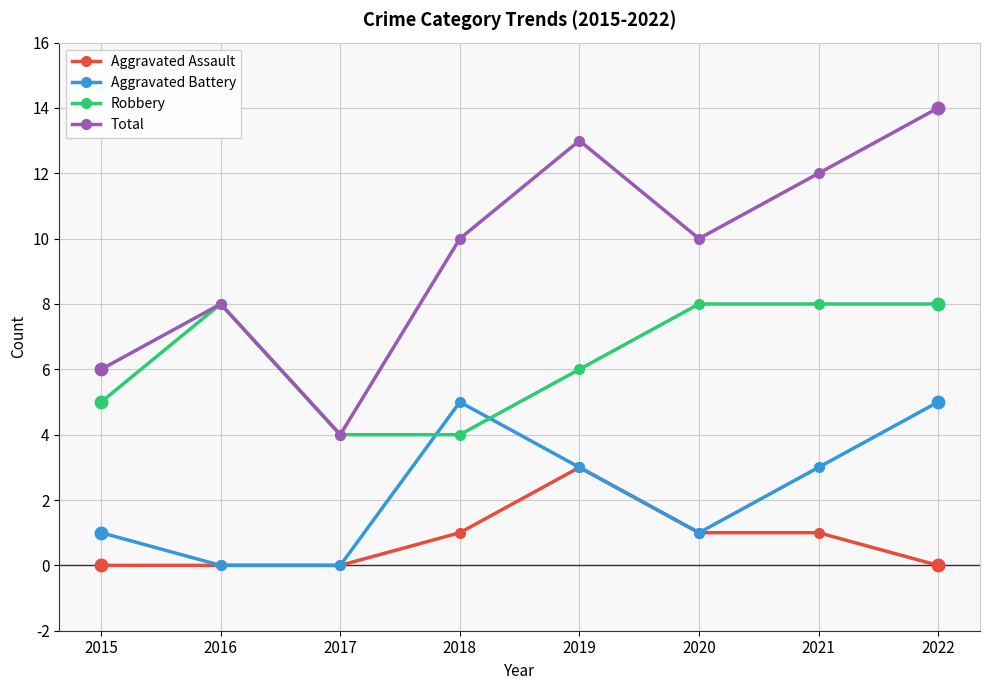

Reading left to right, list all the values displayed in this chart.

Aggravated Assault: 0	0	0	1	3	1	1	0
Aggravated Battery: 1	0	0	5	3	1	3	5
Robbery: 5	8	4	4	6	8	8	8
Total: 6	8	4	10	13	10	12	14